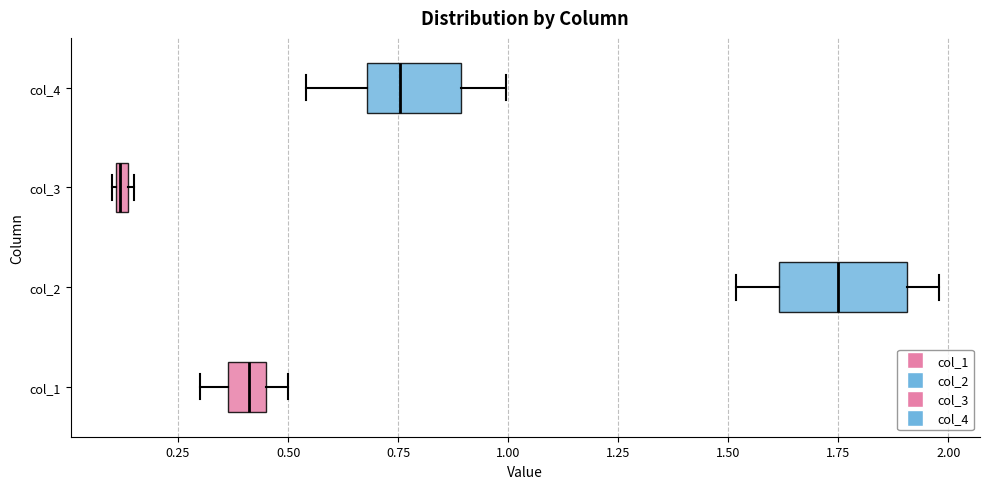

Which box's median line is the furthest to the right?

col_2